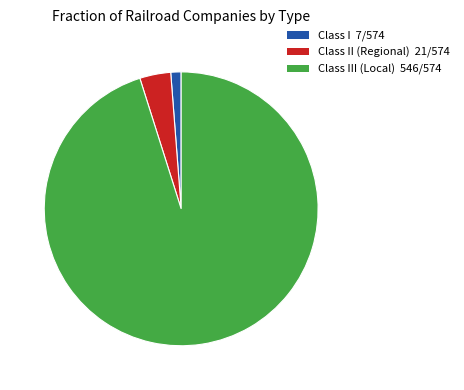

Does any single category account for the majority?

Yes